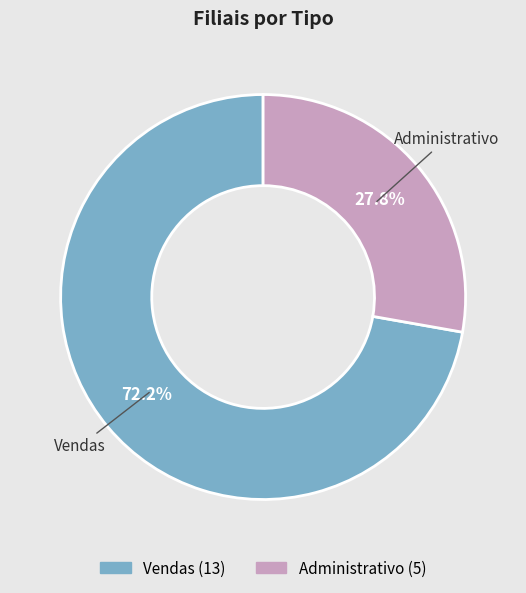

To the nearest percent, what is the average slice percentage?

50%